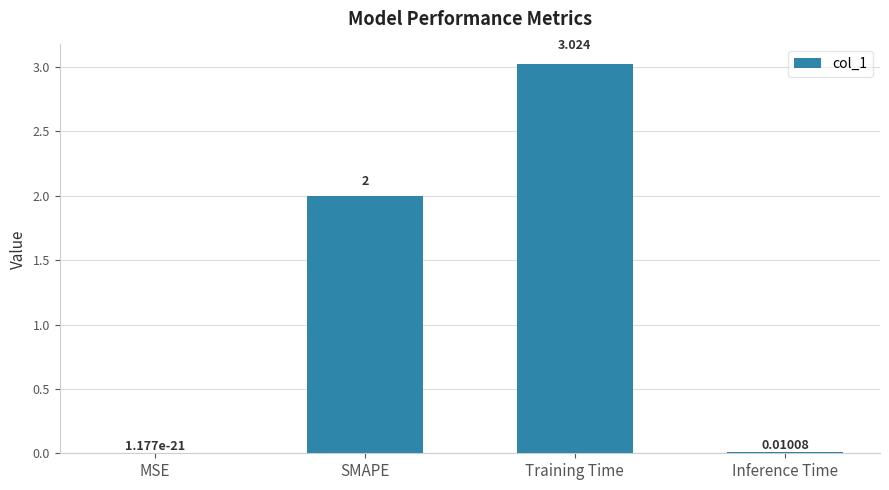

Which category has the highest value across all series?

Training Time